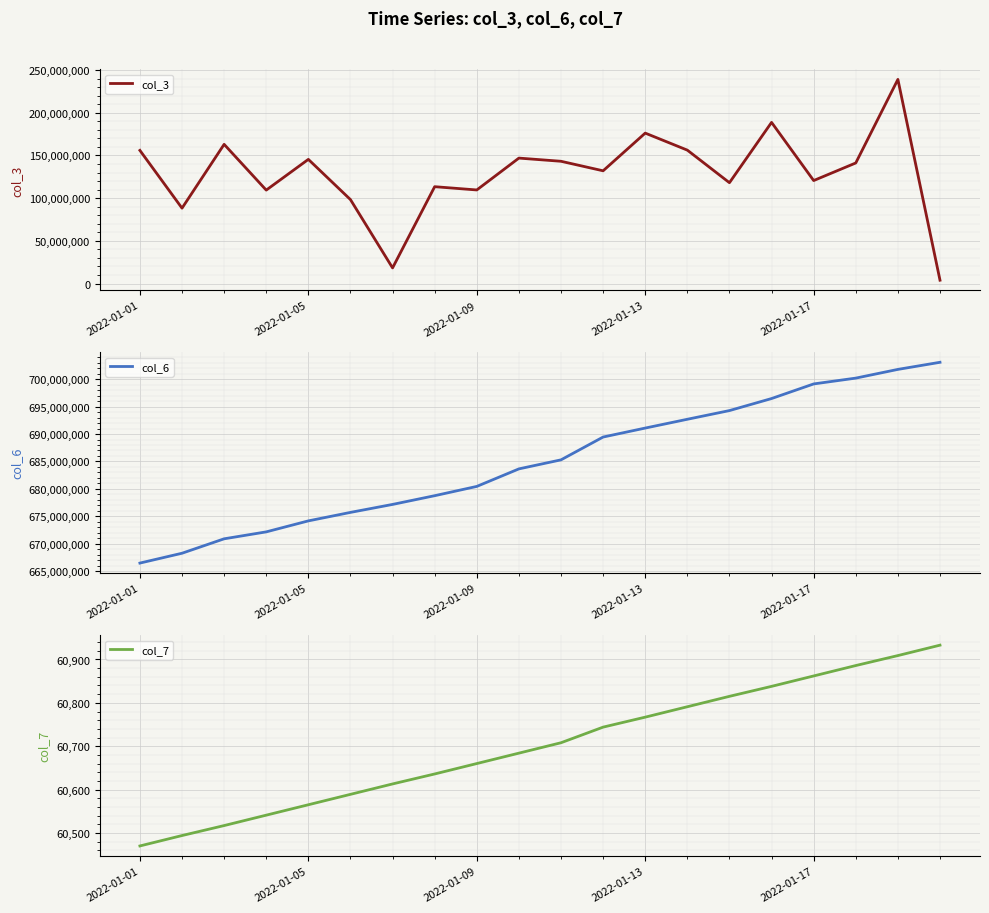

What is the total value across all series at 6?

695485278